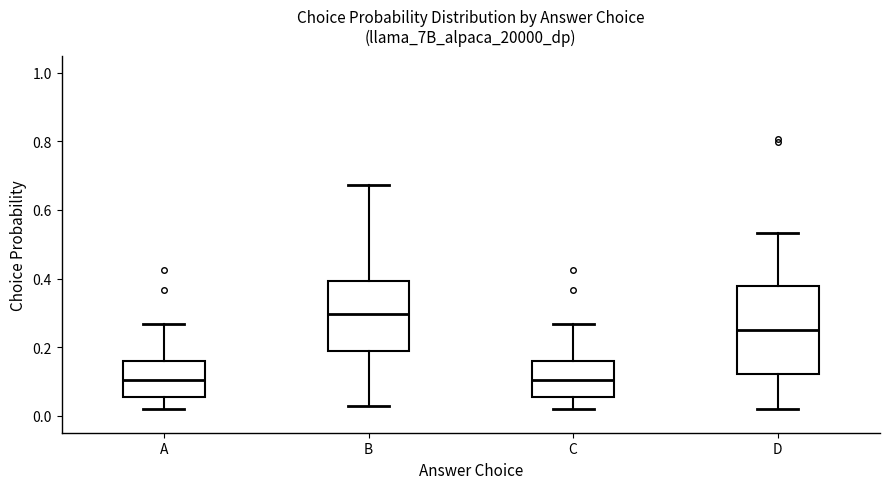

Where does the lower whisker of the box for A end on the y-axis? The values are not printed on the chart, so give them approximately, as read against the axis.

0.02